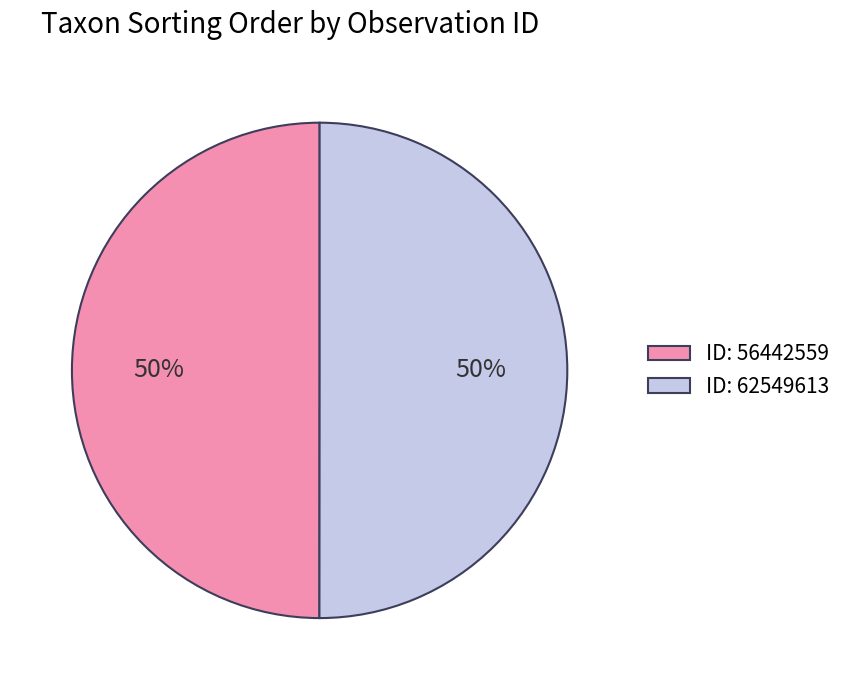

True or false: ID: 56442559 accounts for 65% of the total.

False